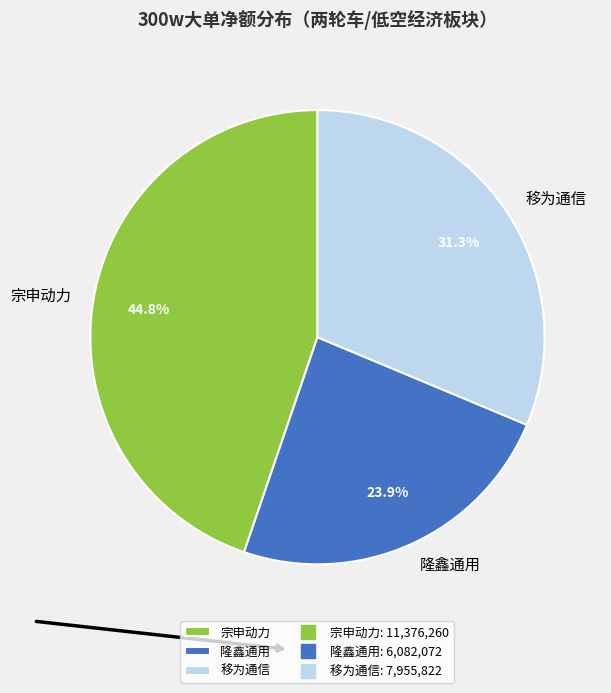

How many slices are in this pie chart?

3